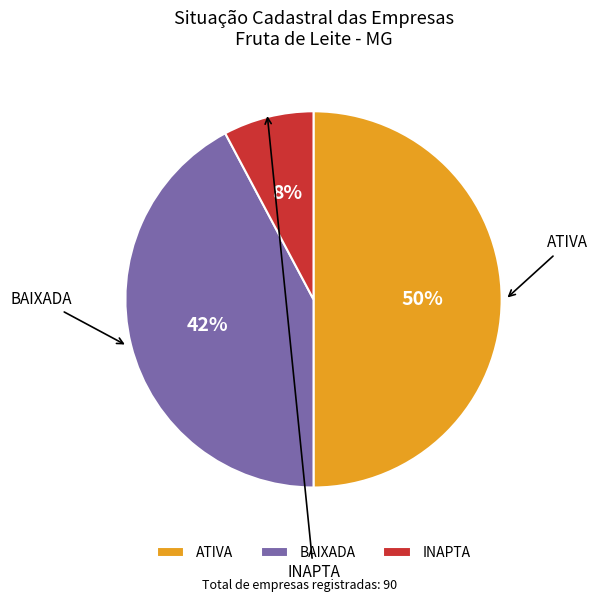

Does BAIXADA account for over 50% of the chart?

No